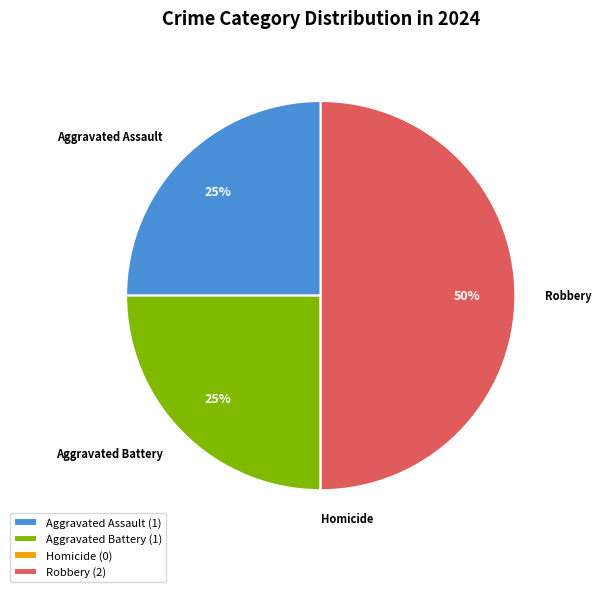

Is it true that Robbery is 38% of the pie?

False